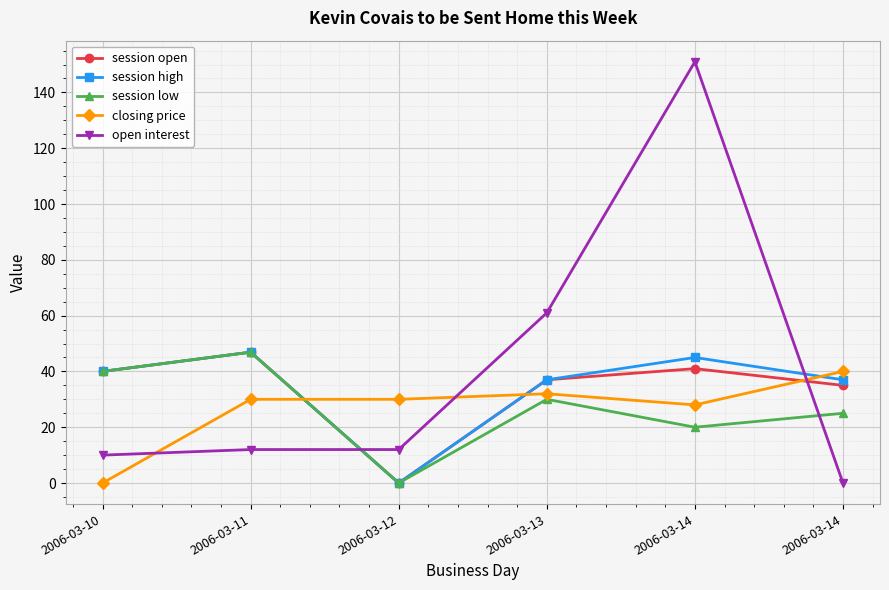

Which series has the widest spread of values?

open interest